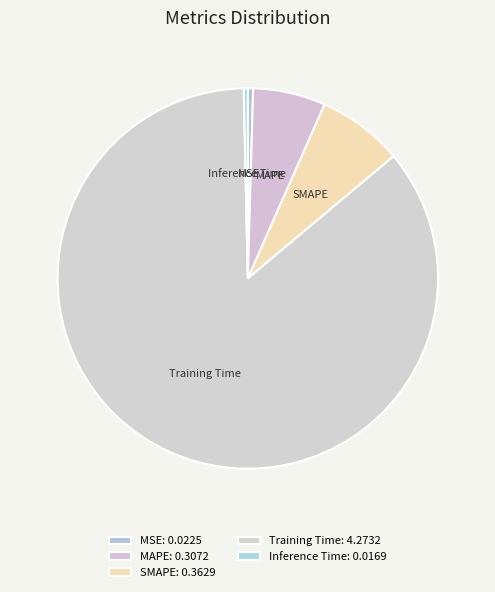

True or false: SMAPE accounts for 21% of the total.

False